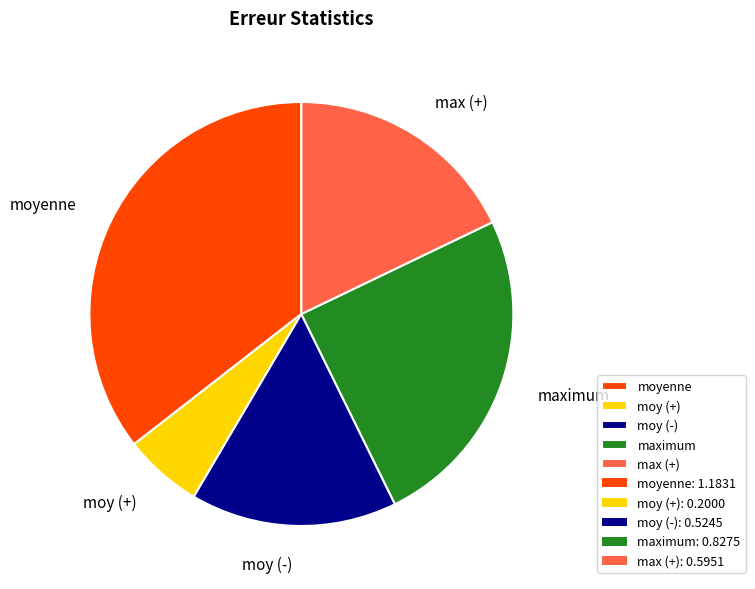

How many segments does this pie chart have?

5